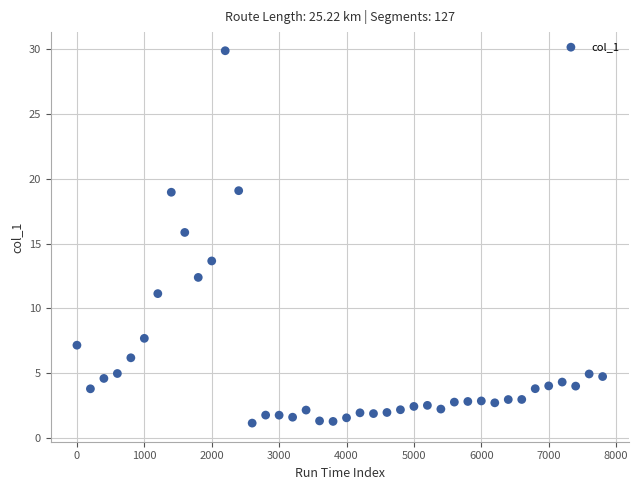

What is the range of X values (max minus min)?

7800.0